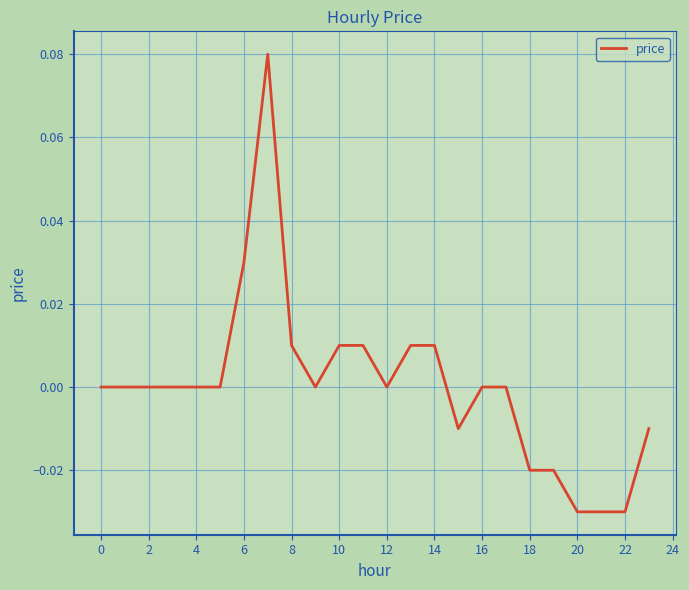

Which has a higher value, 8 or 2?

8